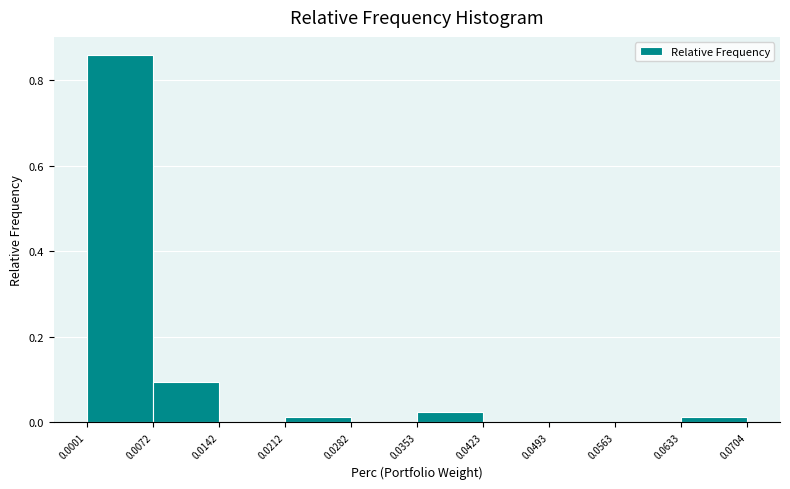

How tall is the bar that spans 0.0353 to 0.0423 on the x-axis? The values are not printed on the chart, so give them approximately, as read against the axis.

0.02